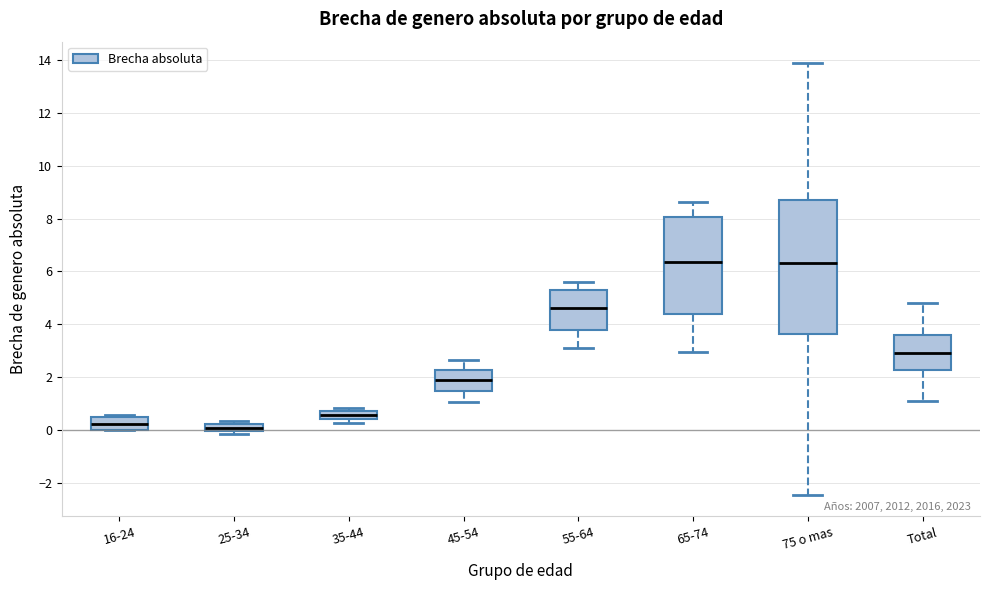

Comparing the boxes themselves (not the whiskers), which one is the tallest?

75 o mas